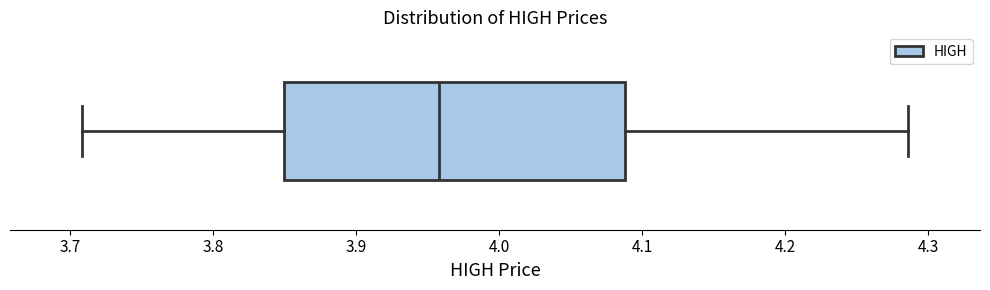

Read this box plot against the x-axis: the position of the median line, the range covered by the box, and the ends of both whiskers. The values are not printed on the chart, so give them approximately, as read against the axis.

median 3.96, box 3.85 to 4.09, whiskers 3.71 to 4.29